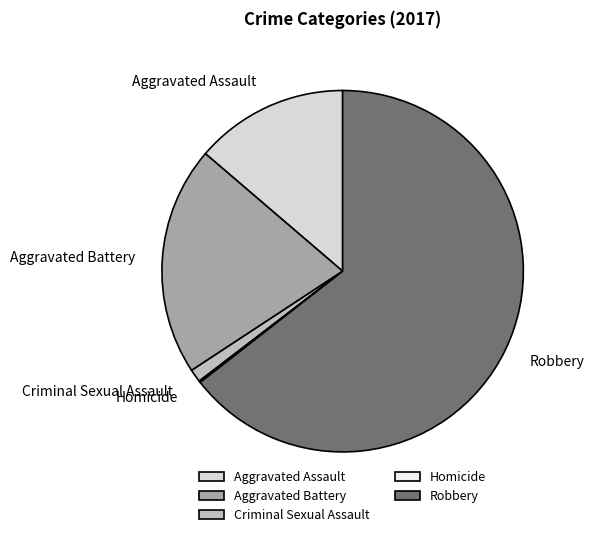

What is the largest slice in the pie chart?

Robbery